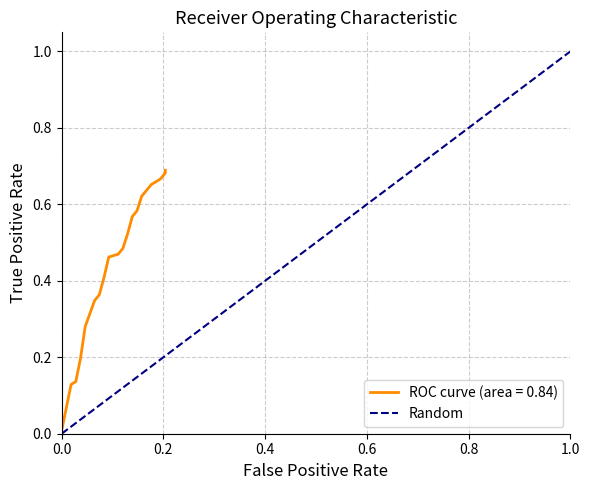

Rank the categories by value from lowest to highest.

0.0, 1.0